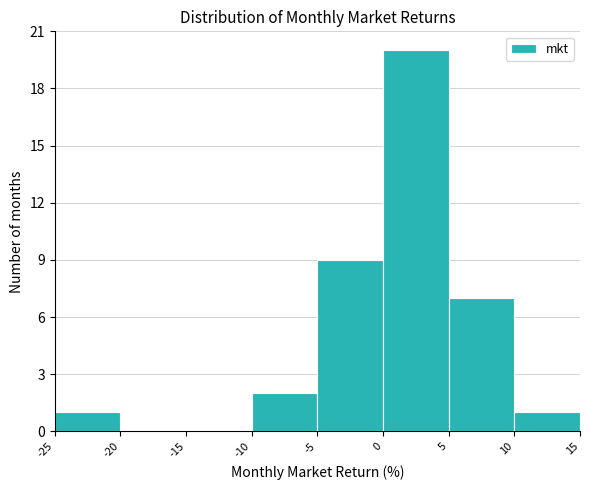

Reading left to right, transcribe this chart: for each bar, give the range it covers on the x-axis and its height. The values are not printed on the chart, so give them approximately, as read against the axis.

-25 to -20: 1
-20 to -15: 0
-15 to -10: 0
-10 to -5: 2
-5 to 0: 9
0 to 5: 20
5 to 10: 7
10 to 15: 1